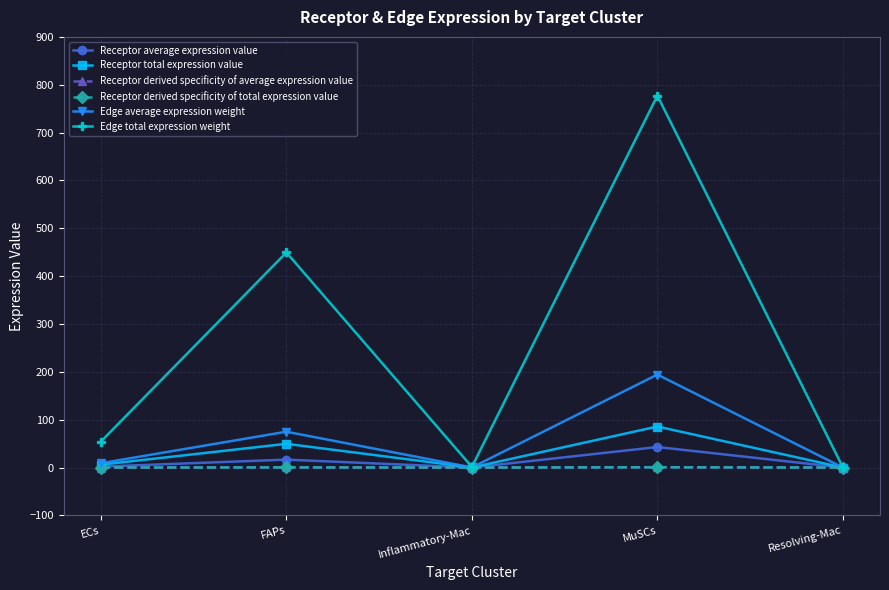

Which series has the largest total across all categories?

Edge total expression weight